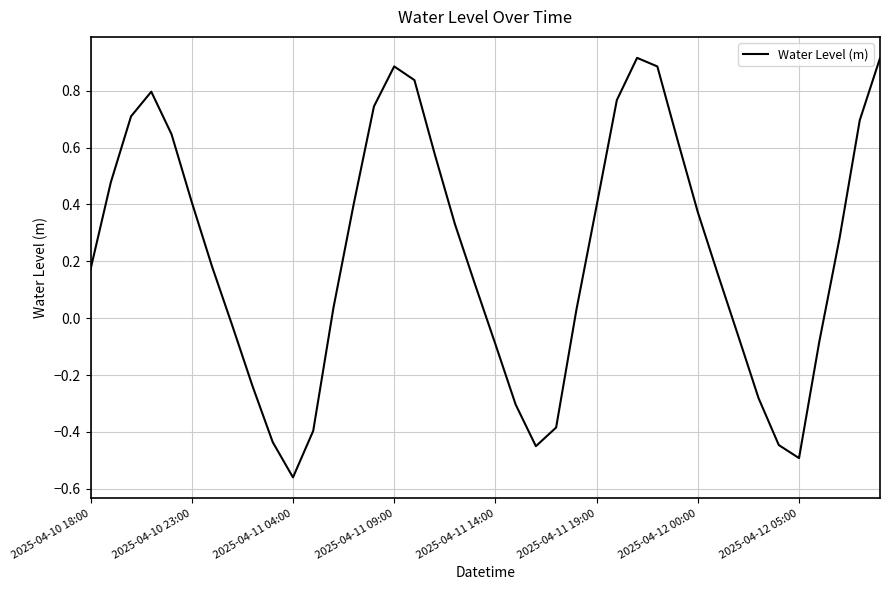

Count the number of values greater than 0.

26